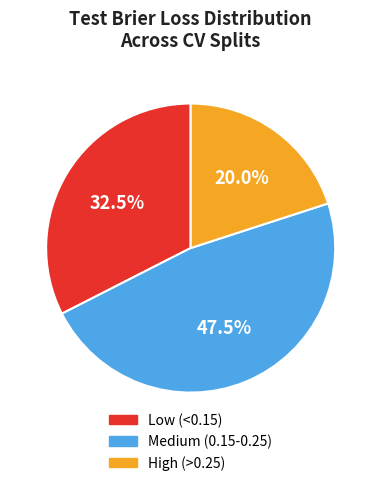

Is there any slice that represents more than half of the pie?

No